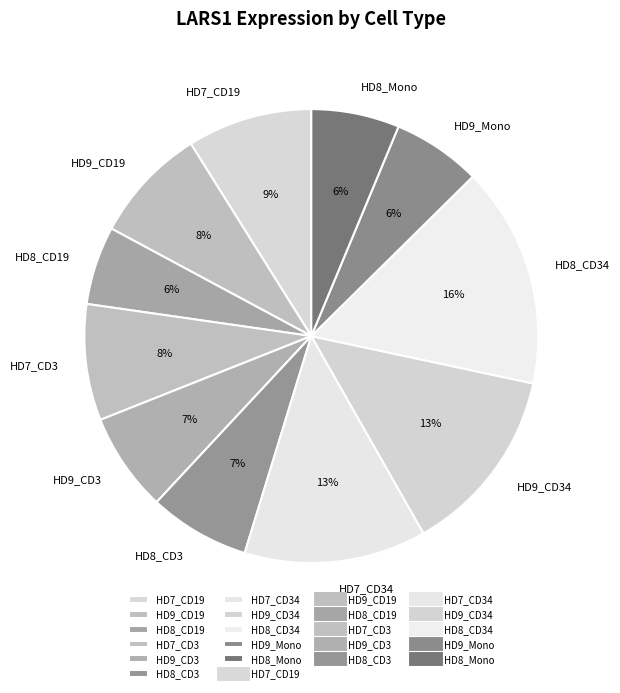

How many segments does this pie chart have?

11